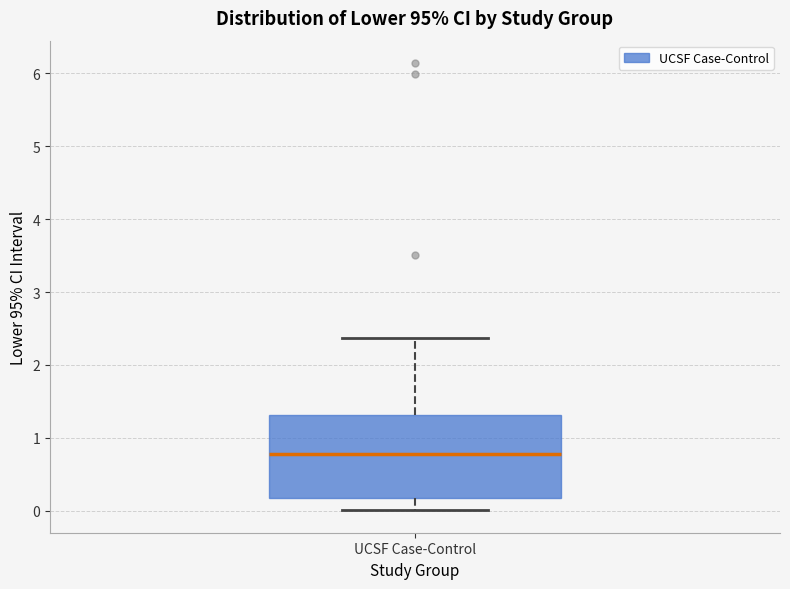

Transcribe this box plot: give where the median line is, the range the box spans, and where the two whiskers end, as read against the y-axis. The values are not printed on the chart, so give them approximately, as read against the axis.

median 0.8, box 0.2 to 1.3, whiskers 0.0 to 2.4